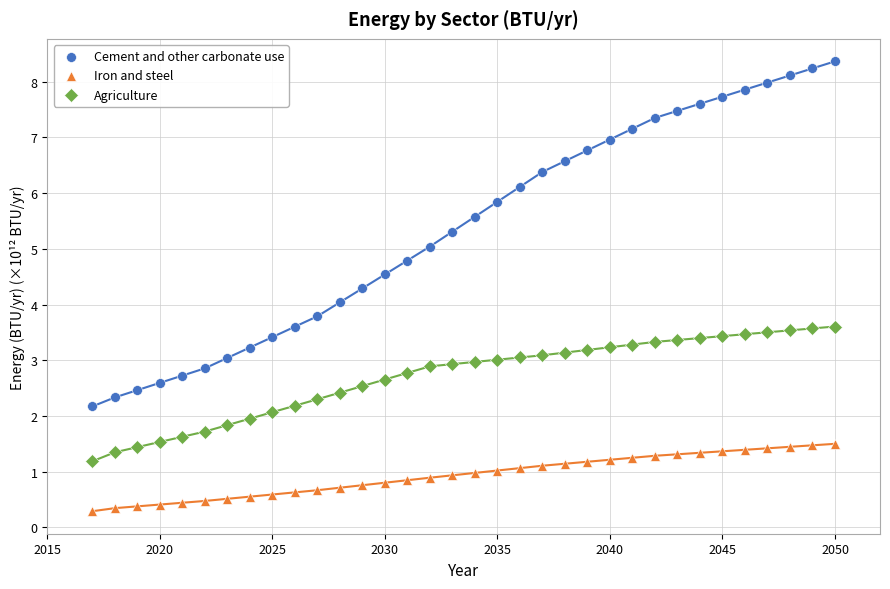

Which series contains the lowest Y value?

Iron and steel